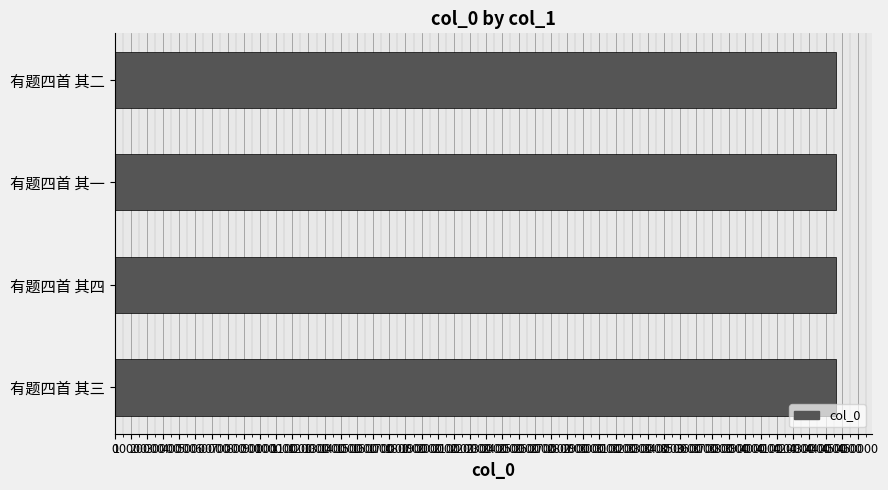

What is the difference between the maximum and minimum values?

3